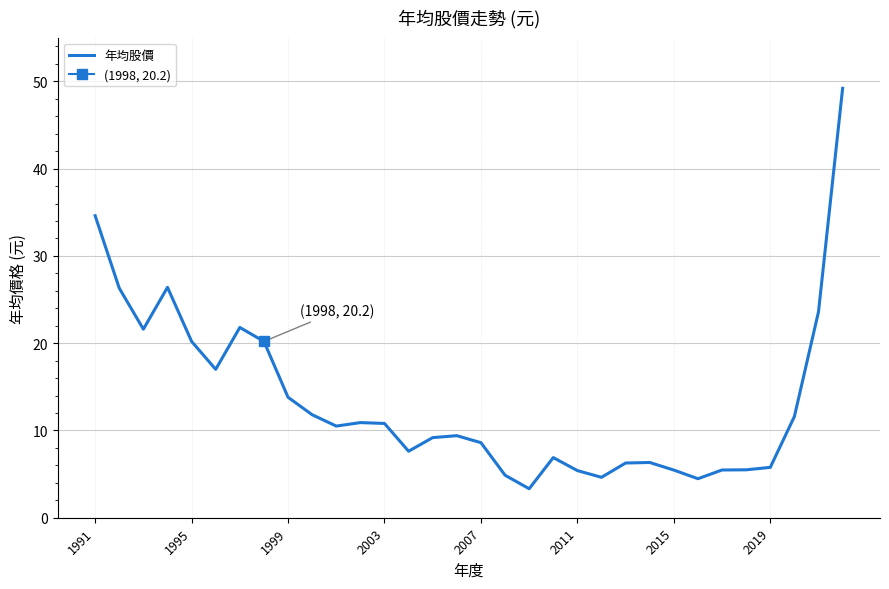

Is it true that 年均股價 equals 8.8 at 2015?

False